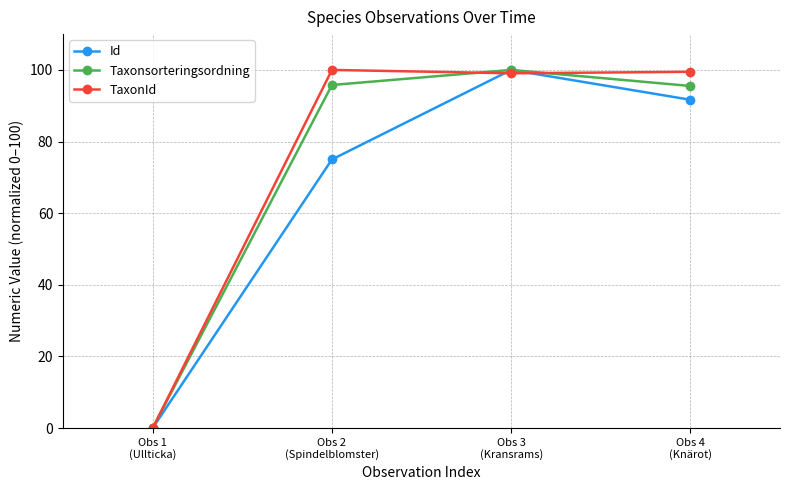

What is the label of the 3rd point from the right?

Obs 2
(Spindelblomster)